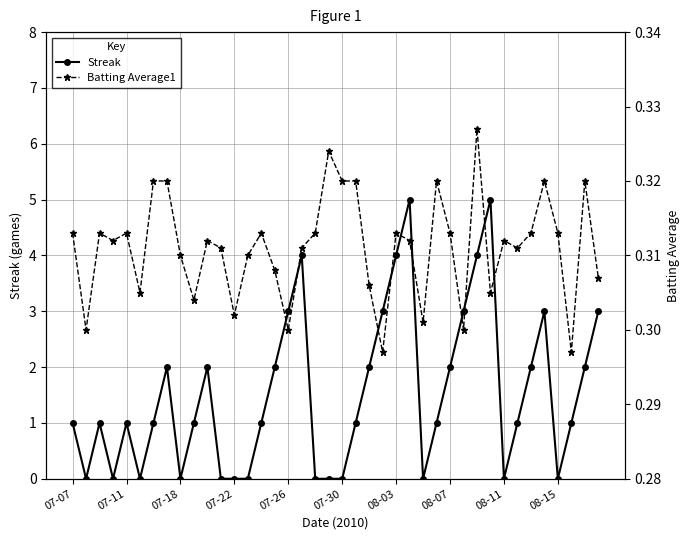

What is the highest value of the Streak series?

5